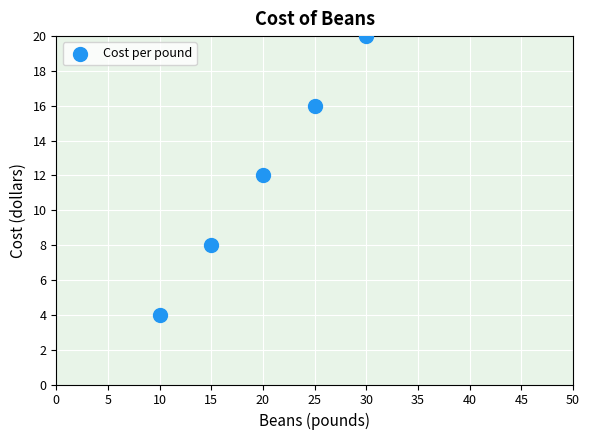

What is the range of X values (max minus min)?

20